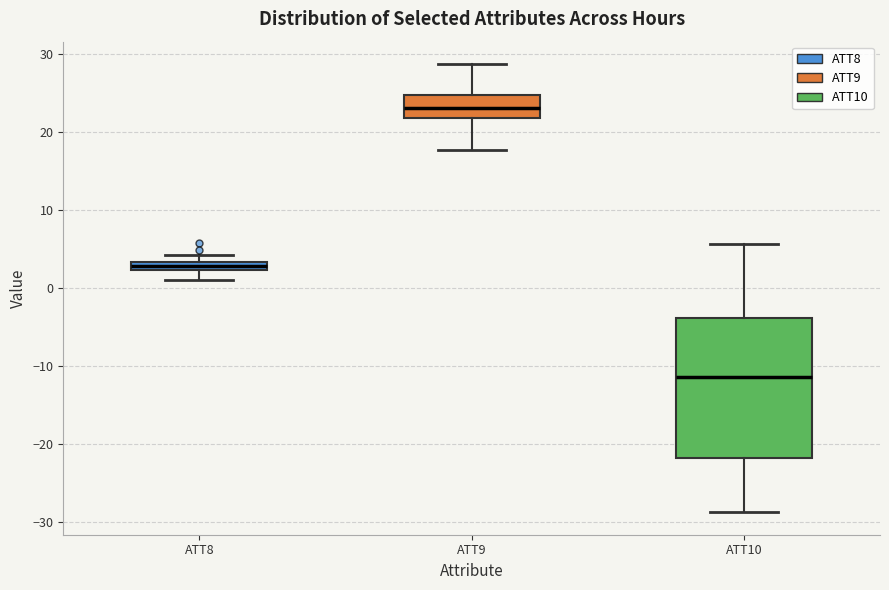

Comparing the boxes themselves (not the whiskers), which one is the tallest?

ATT10